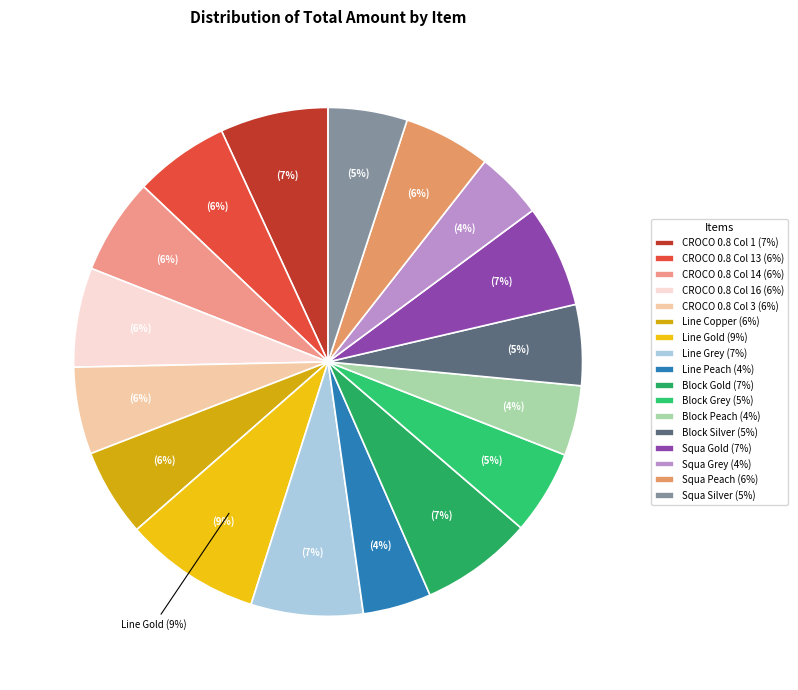

Is there any slice that represents more than half of the pie?

No